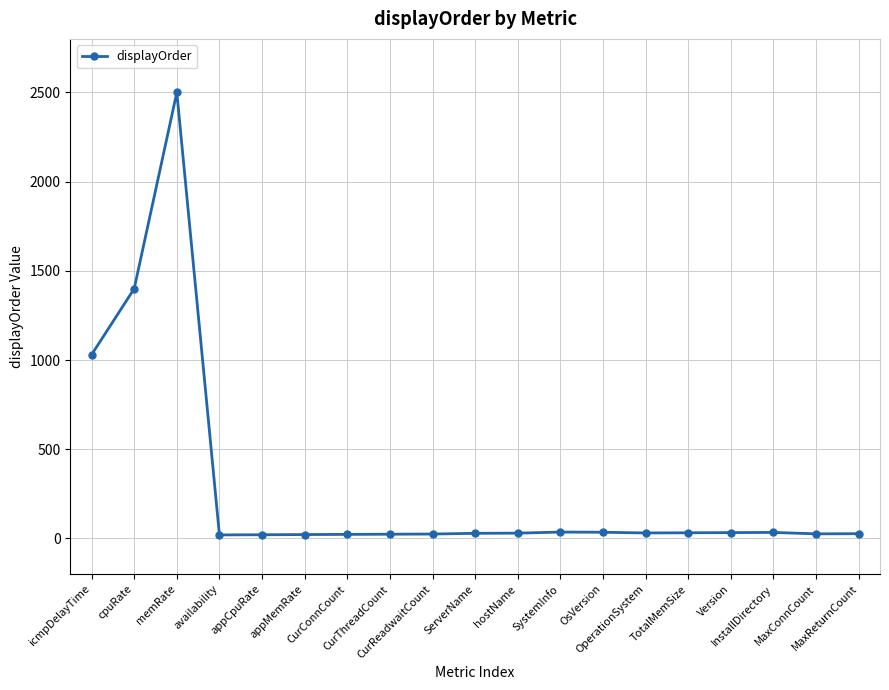

True or false: there are more than 1 points higher than both neighbors.

True